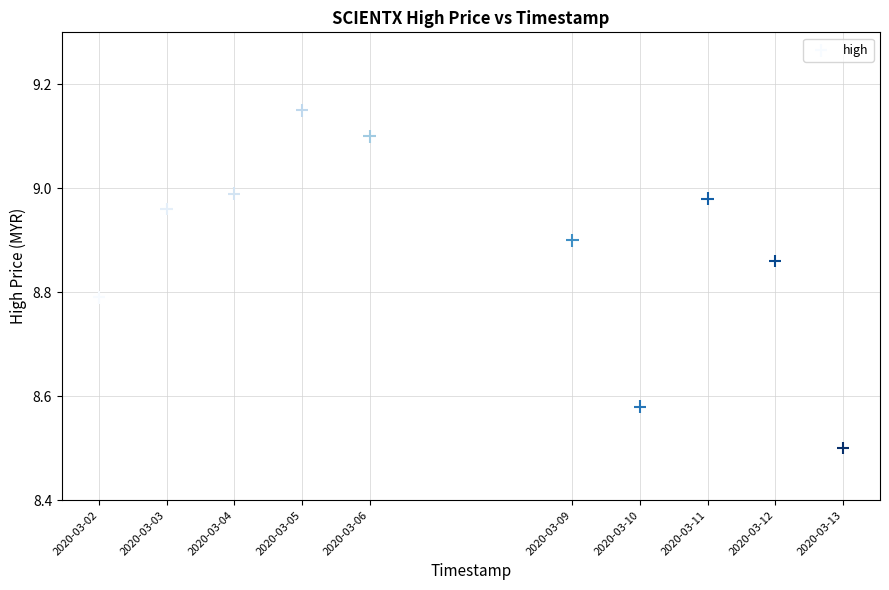

What is the average X value?

1583582400.0